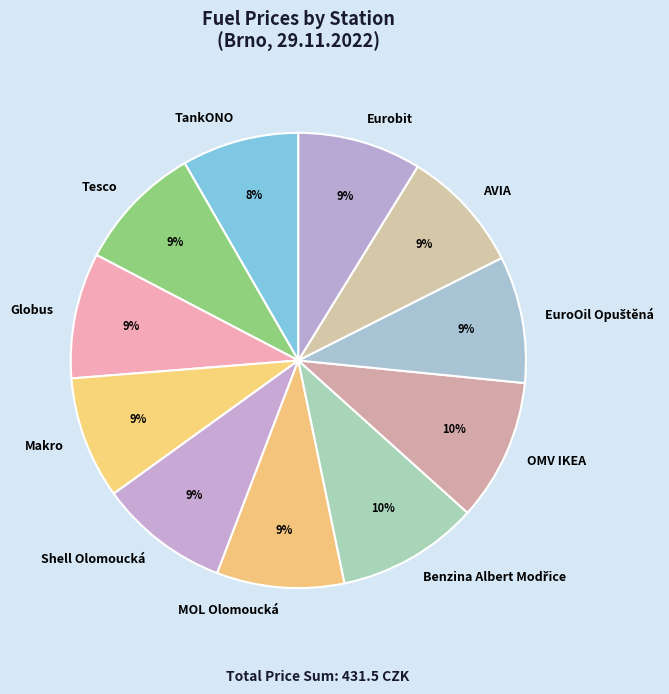

Approximately how many times larger is the value at TankONO compared to OMV IKEA?

0.8